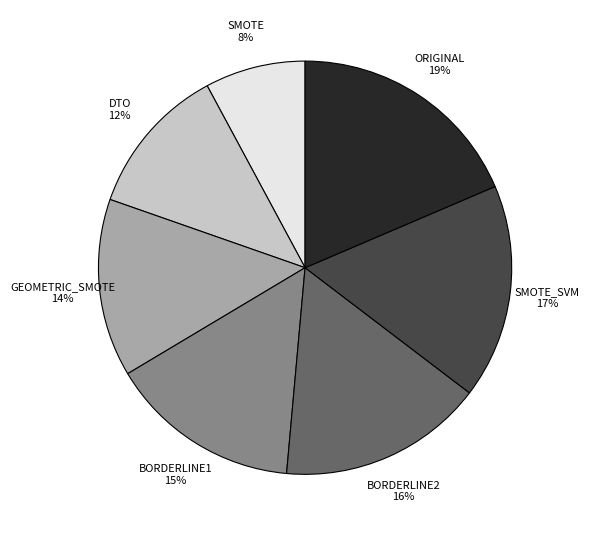

Is there a majority slice in this chart?

No